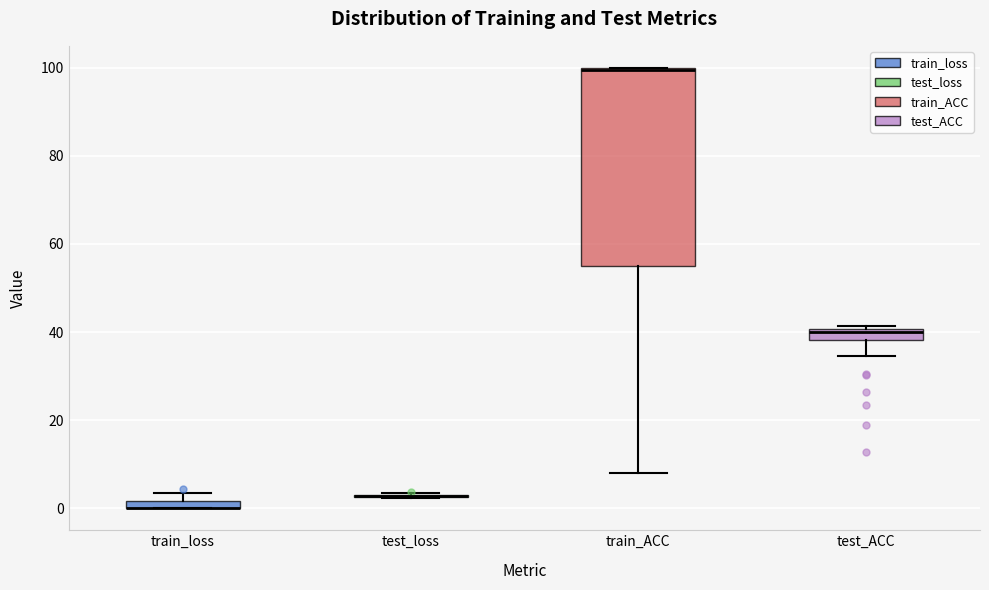

Where is the lower edge of the box for test_ACC on the y-axis? The values are not printed on the chart, so give them approximately, as read against the axis.

38